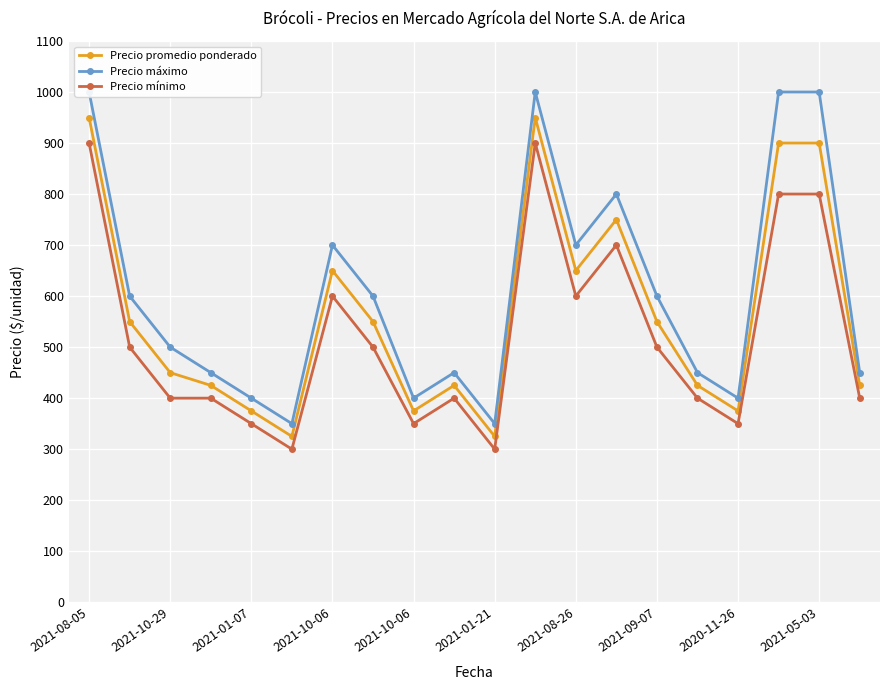

How many lines are shown in the chart?

3